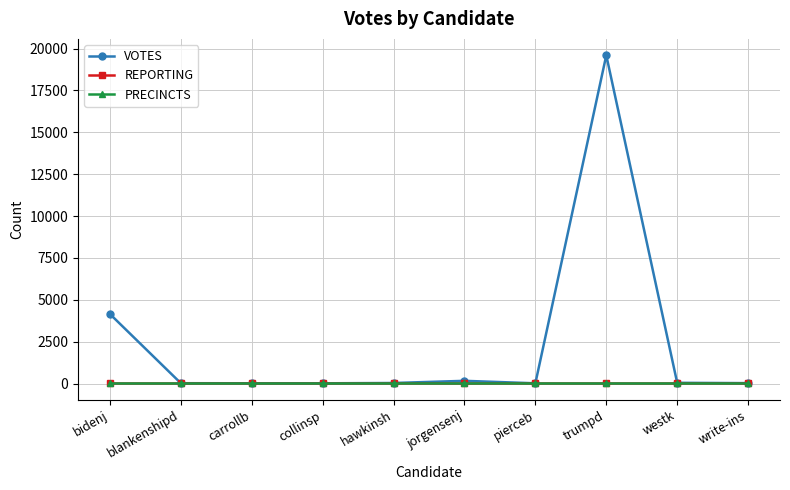

How many times do PRECINCTS and VOTES cross each other?

5